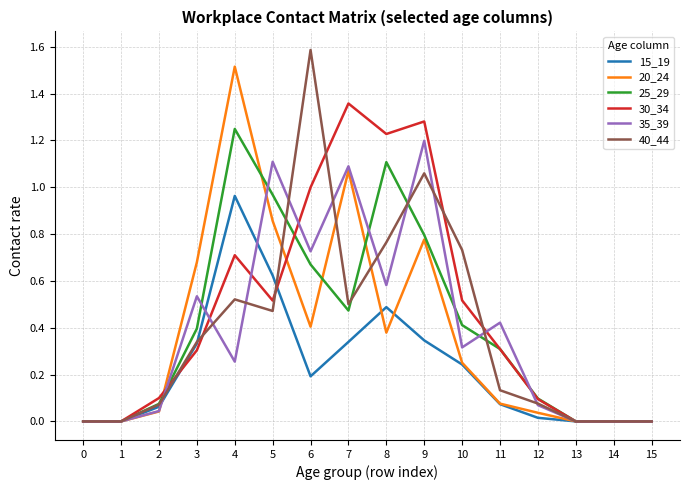

How many lines are shown in the chart?

6